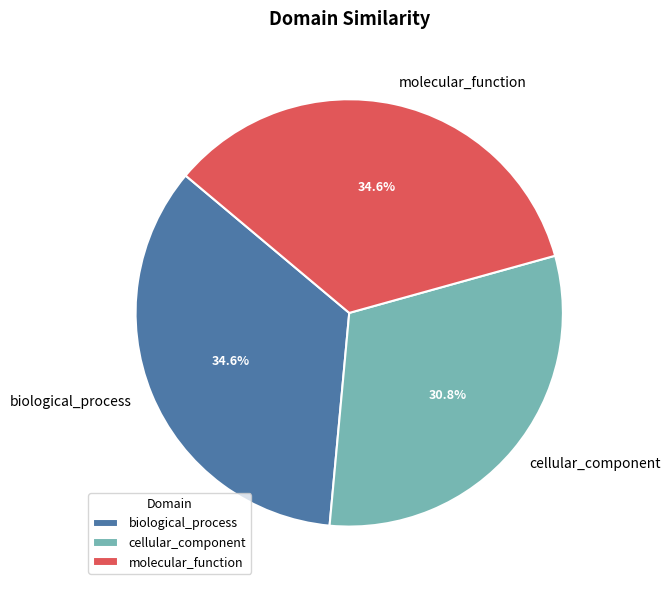

Is it true that molecular_function is 21% of the pie?

False